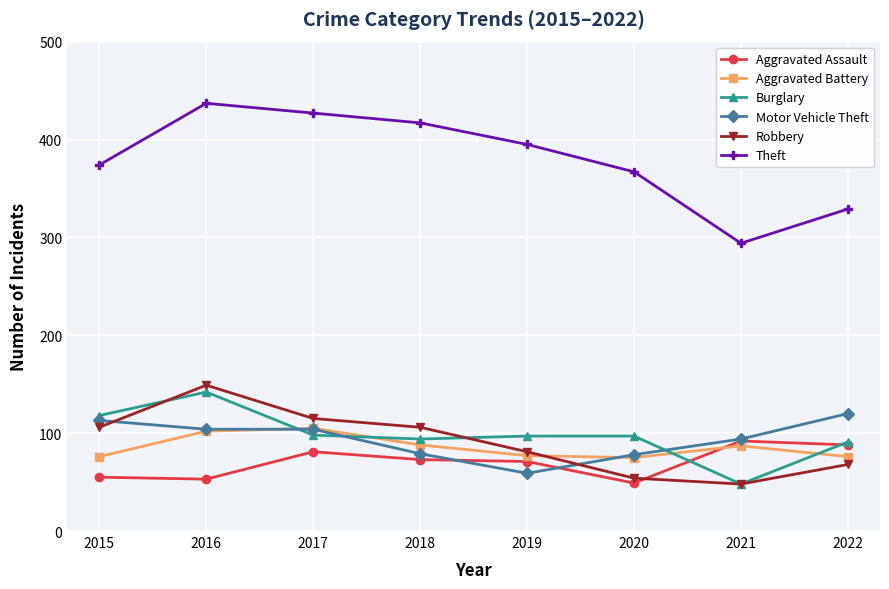

Which series has the widest spread of values?

Theft